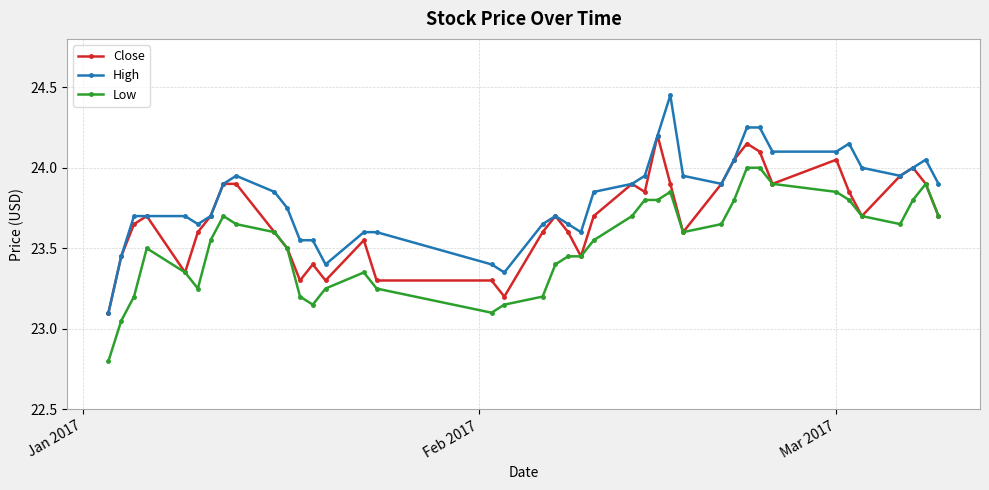

What is the smallest value displayed?

22.8